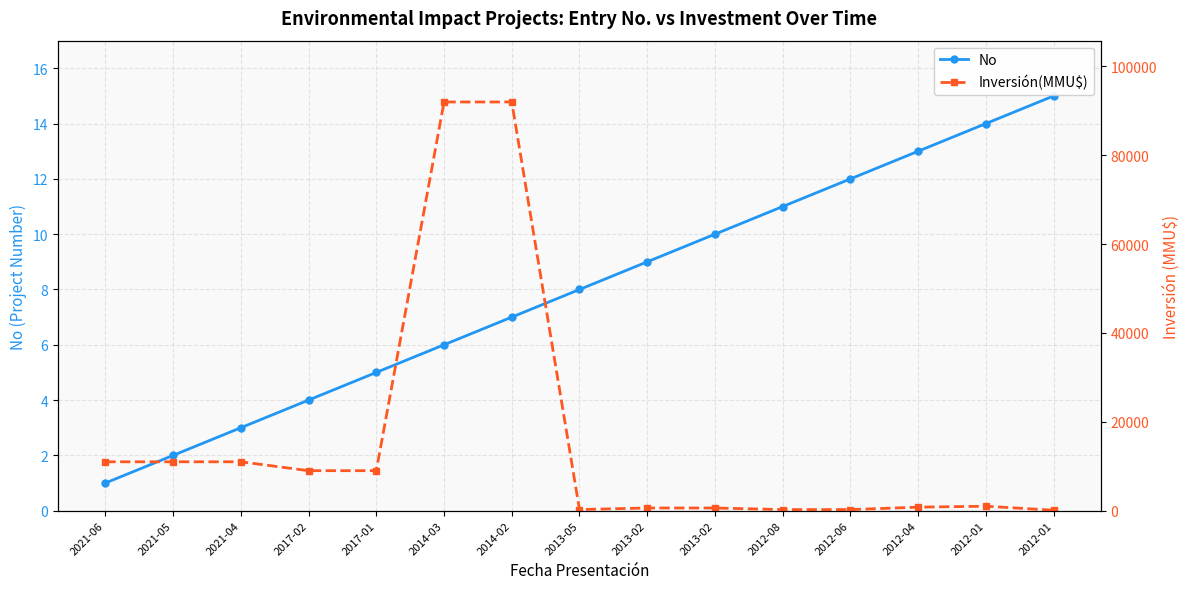

Reading right to left, transcribe all the data shown in this chart.

No: 2012-01=15	2012-01=14	2012-04=13	2012-06=12	2012-08=11	2013-02=10	2013-02=9	2013-05=8	2014-02=7	2014-03=6	2017-01=5	2017-02=4	2021-04=3	2021-05=2	2021-06=1
Inversión(MMU$): 2012-01=100	2012-01=1000	2012-04=790	2012-06=240	2012-08=240	2013-02=600	2013-02=600	2013-05=250	2014-02=92000	2014-03=92000	2017-01=9000	2017-02=9000	2021-04=11000	2021-05=11000	2021-06=11000